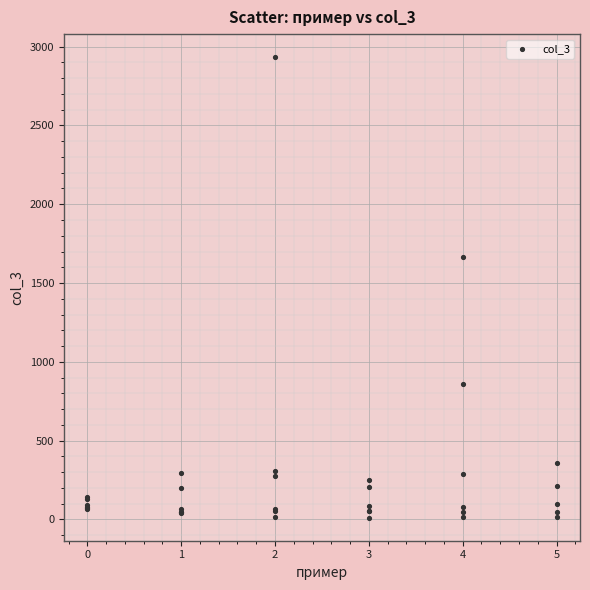

What Y value in the scatter plot is closest to 1472?

1667.0